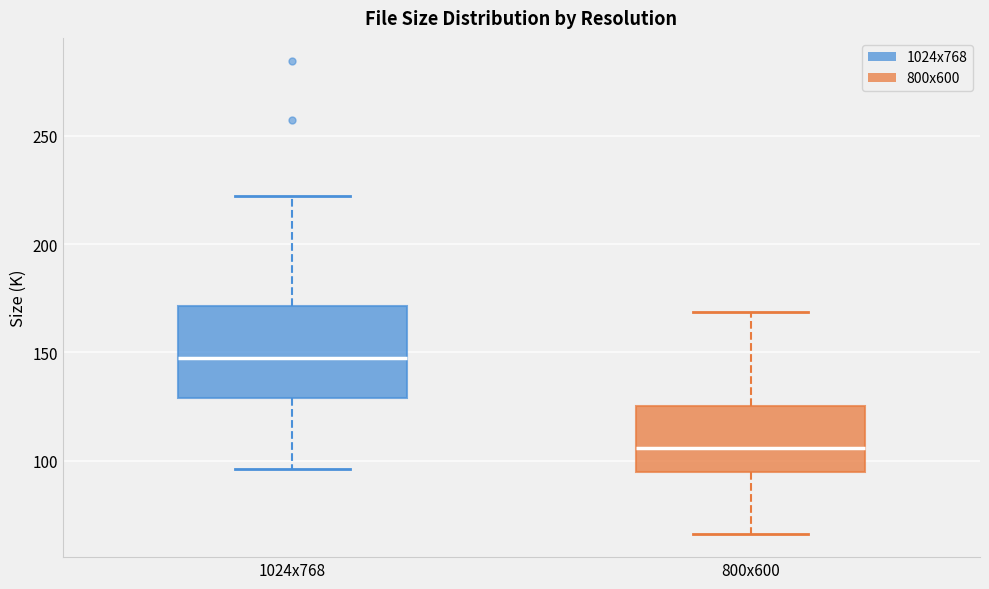

Comparing the boxes themselves (not the whiskers), which one is the tallest?

1024x768